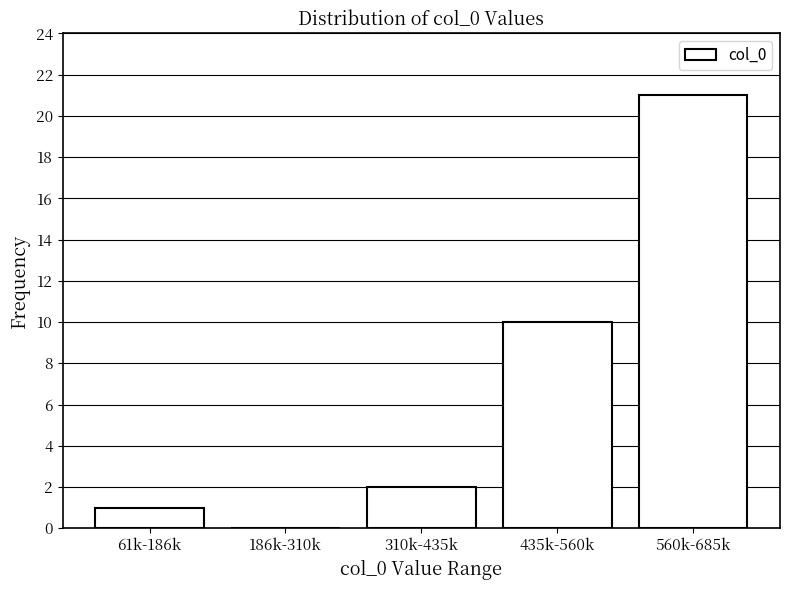

Reading left to right, transcribe all the data shown in this chart.

61k-186k=1	186k-310k=0	310k-435k=2	435k-560k=10	560k-685k=21